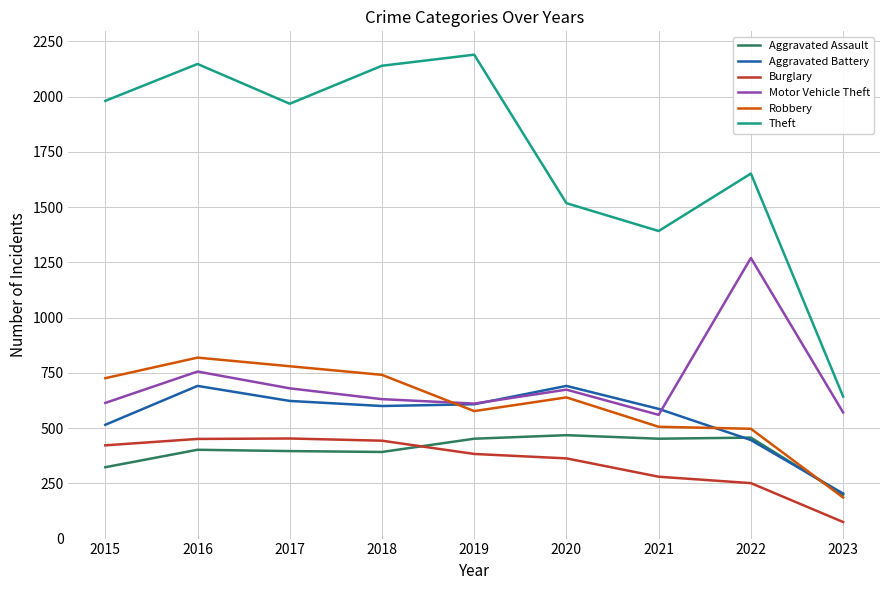

What are all the series names shown in the legend?

Aggravated Assault, Aggravated Battery, Burglary, Motor Vehicle Theft, Robbery, Theft